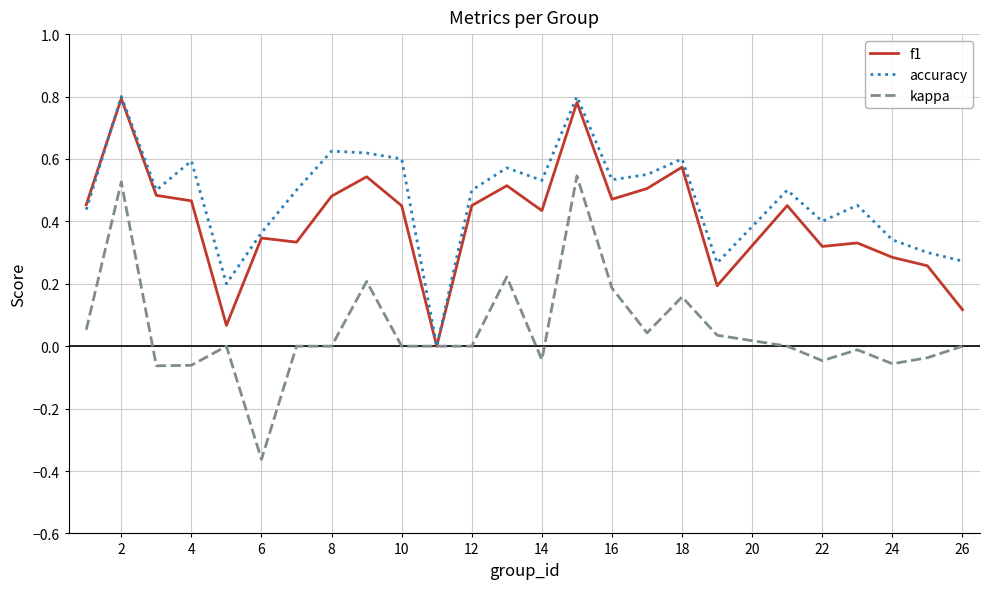

Rank the series by their average value, from lowest to highest.

kappa, f1, accuracy